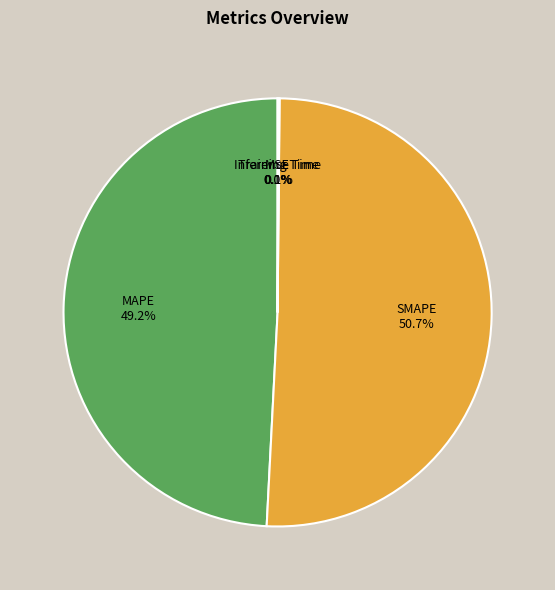

Is there any slice that represents more than half of the pie?

Yes